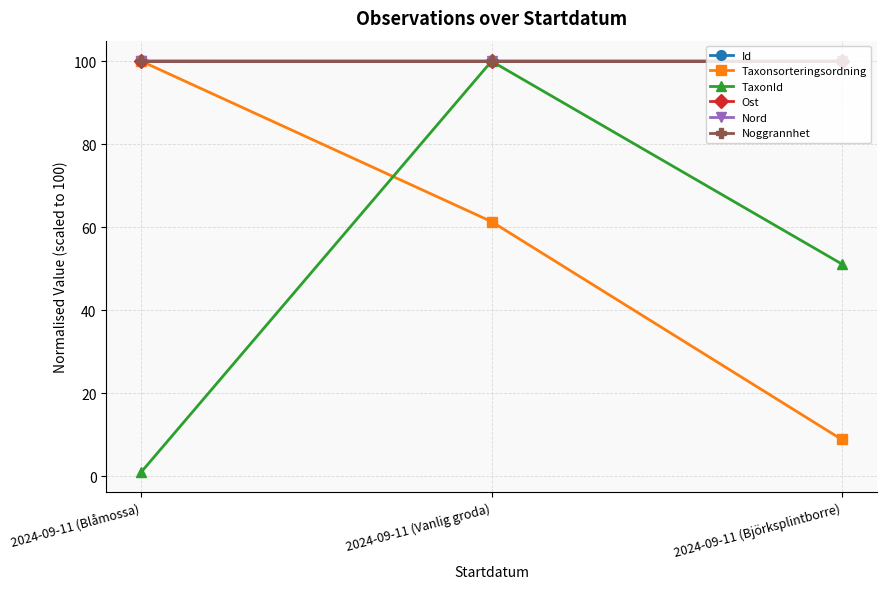

What is the greatest value displayed?

100.0